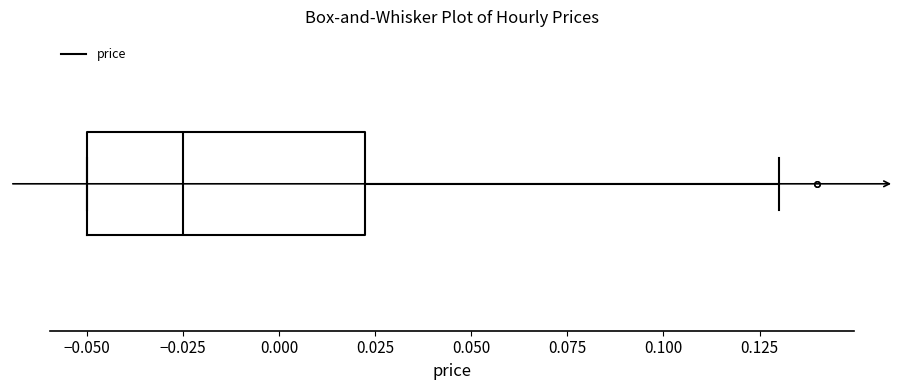

Where is the left edge of the box on the x-axis? The values are not printed on the chart, so give them approximately, as read against the axis.

-0.050